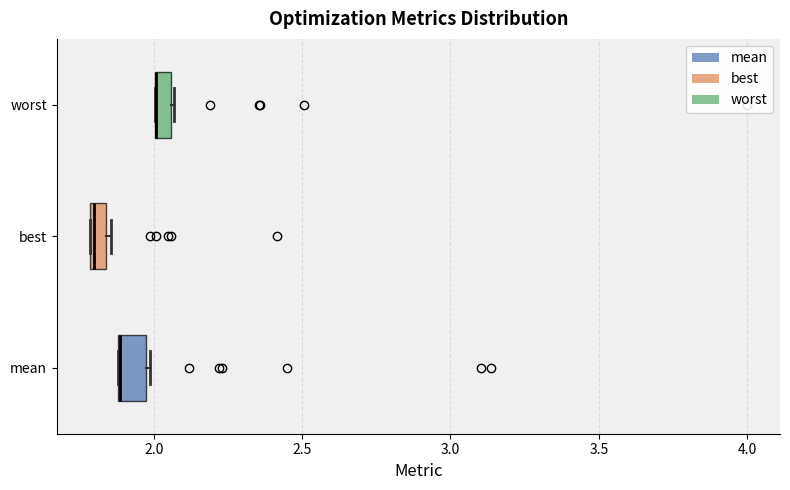

Where is the right edge of the box for mean on the x-axis? The values are not printed on the chart, so give them approximately, as read against the axis.

1.95